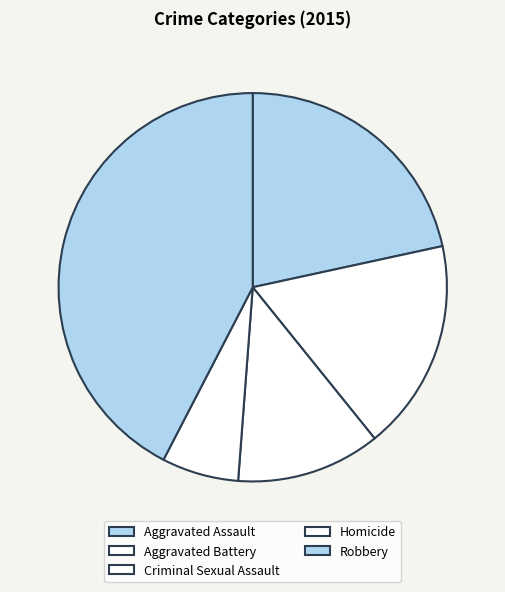

Count the number of slices in the pie.

5